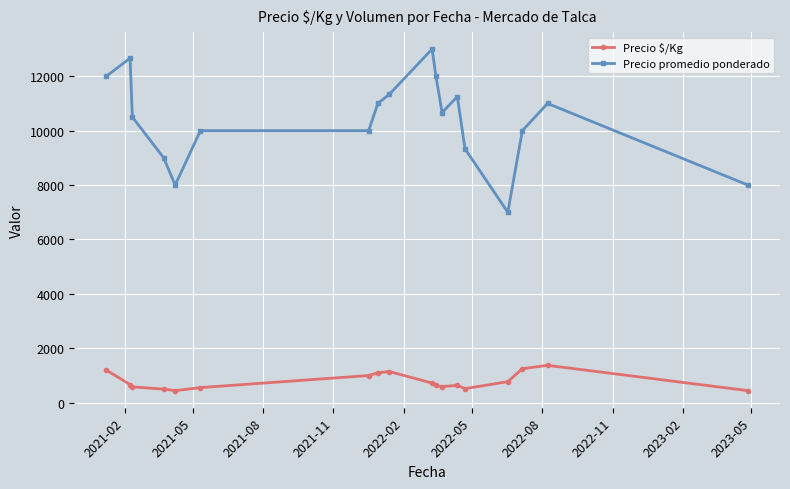

What is the value of the Precio promedio ponderado point at the 13th from the left?

11250